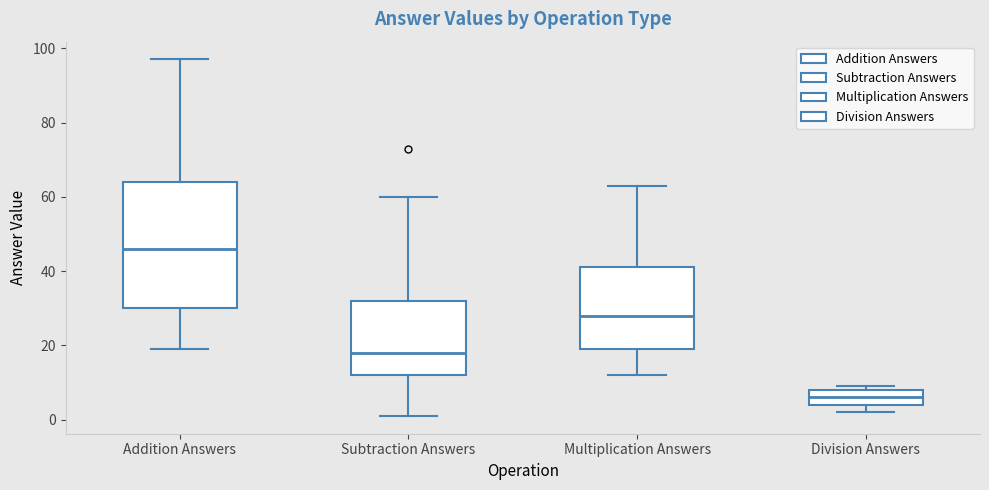

Which box has the lowest median line?

Division Answers